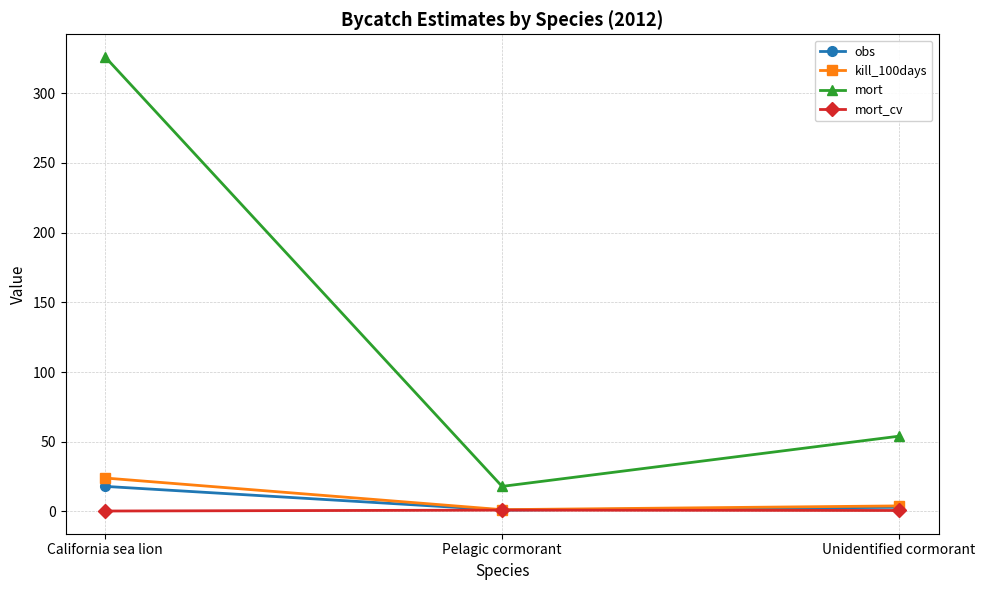

What is the total value across all series at California sea lion?

368.3